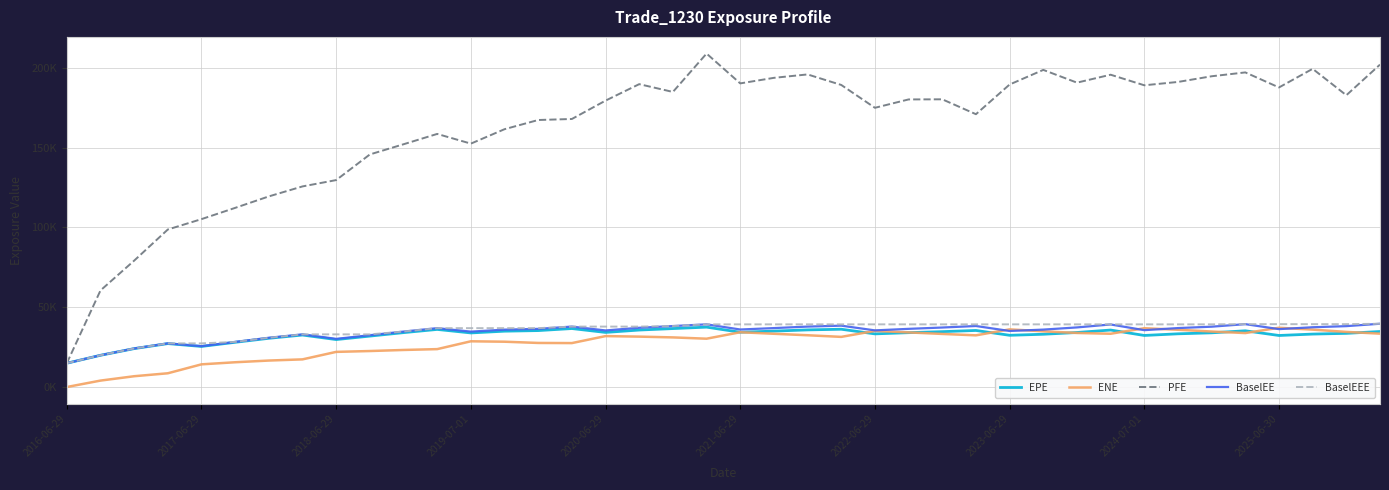

Does the chart display data point markers on the line(s)?

No